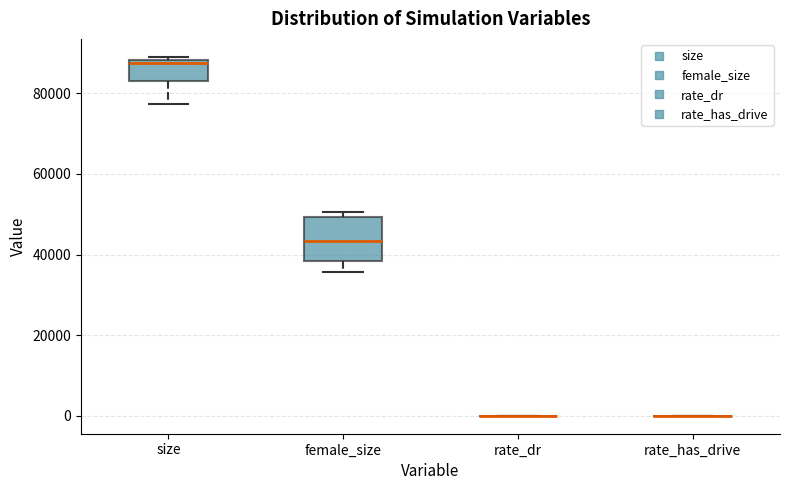

Reading left to right, transcribe this box plot: for each box, give where its median line is, the range the box spans, and where its two whiskers end, as read against the y-axis. The values are not printed on the chart, so give them approximately, as read against the axis.

size: median 88000 (just below the box's upper edge), box 82000 to 88000, whiskers 78000 to 90000
female_size: median 44000, box 38000 to 50000, whiskers 36000 to 50000 (just above the box's upper edge)
rate_dr: box collapsed to a line at 0, whiskers 0 to 0
rate_has_drive: box collapsed to a line at 0, whiskers 0 to 0